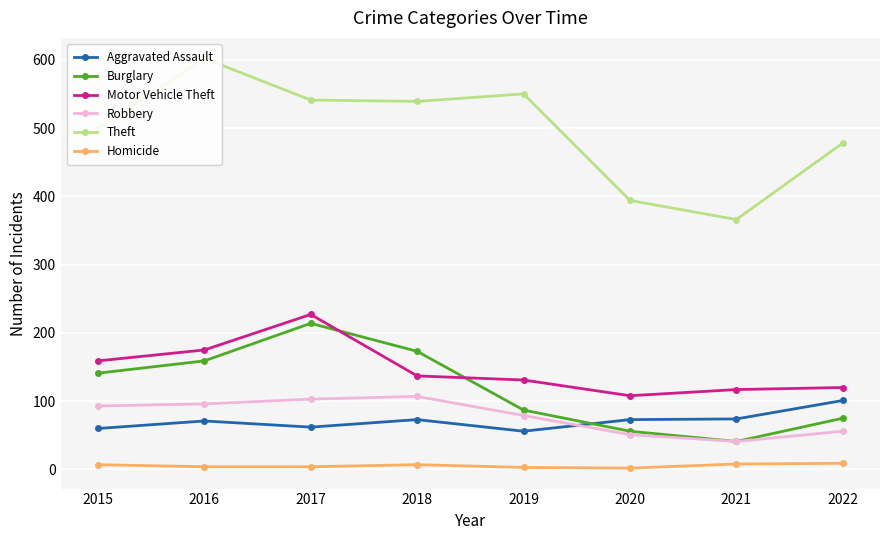

At which category does Burglary reach its first local valley?

2021